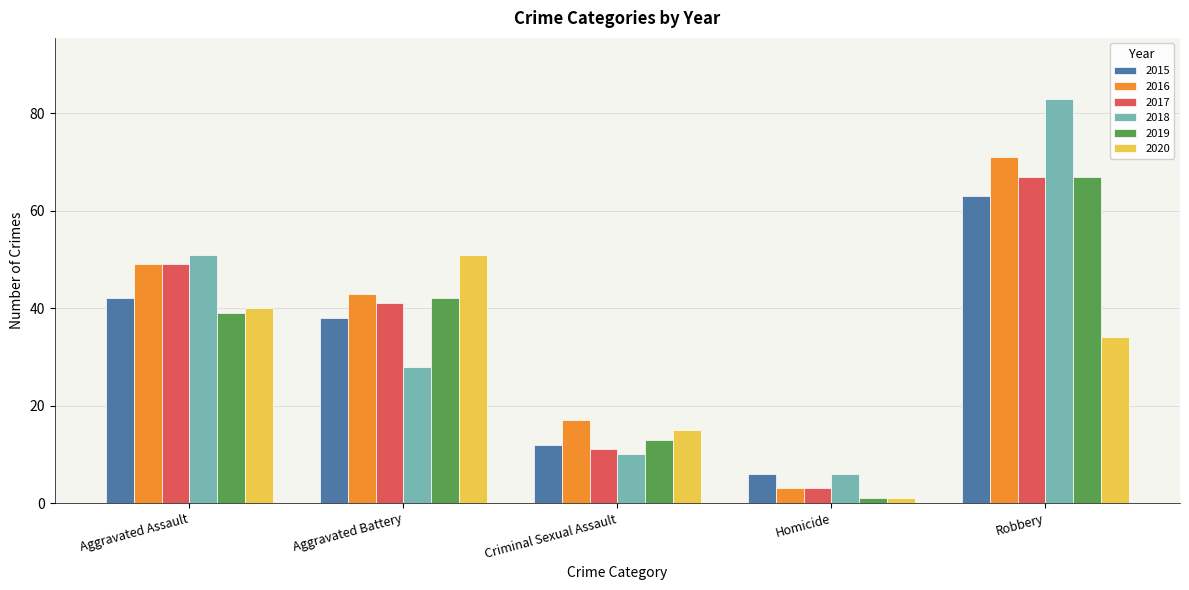

At Aggravated Battery, list the series in order from smallest to largest.

2018, 2015, 2017, 2019, 2016, 2020